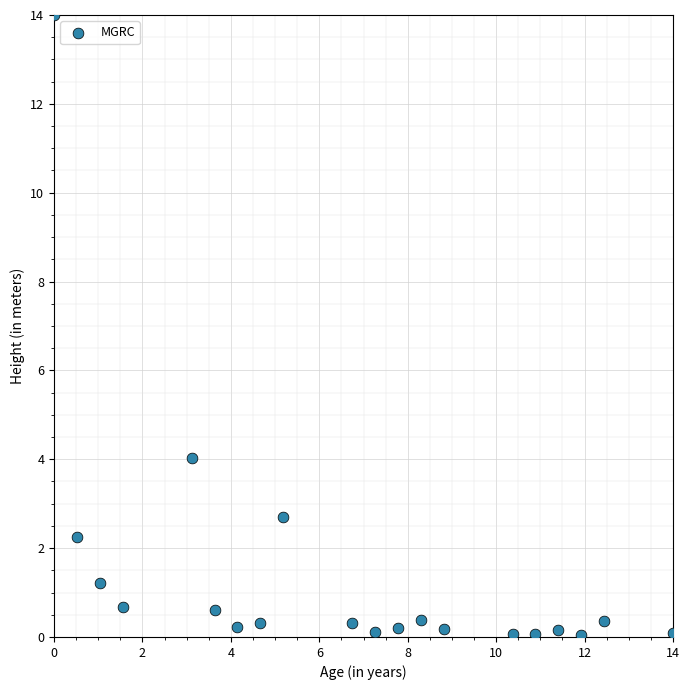

What Y value in the scatter plot is closest to 7?

4.0